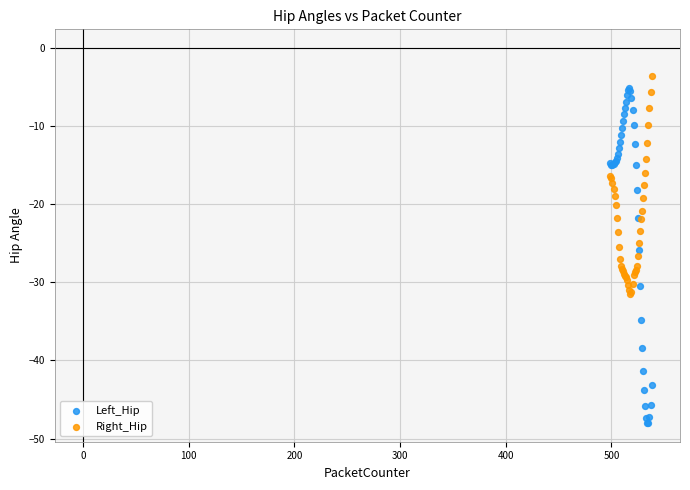

Which series has the widest spread of Y values?

Left_Hip